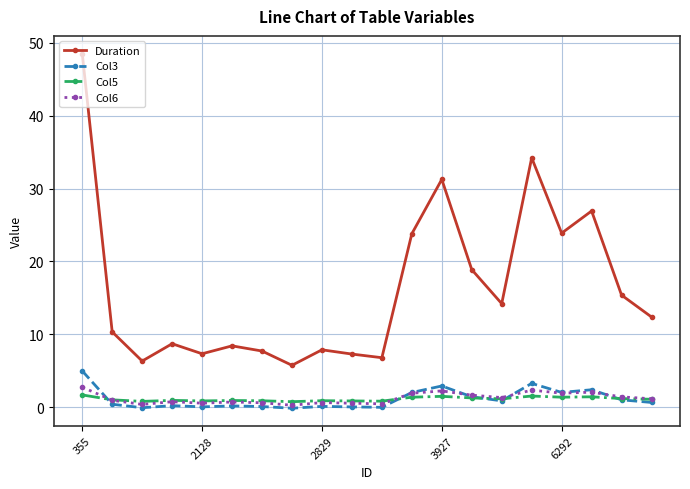

What is the value of the Duration point at the 5th from the left?

7.3